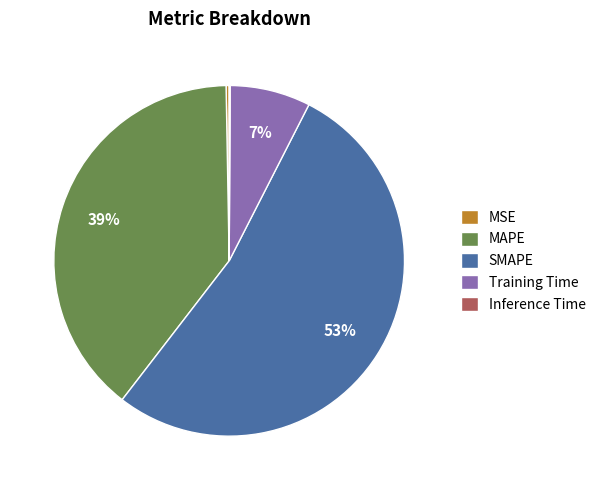

Is it true that MSE is 0% of the pie?

True